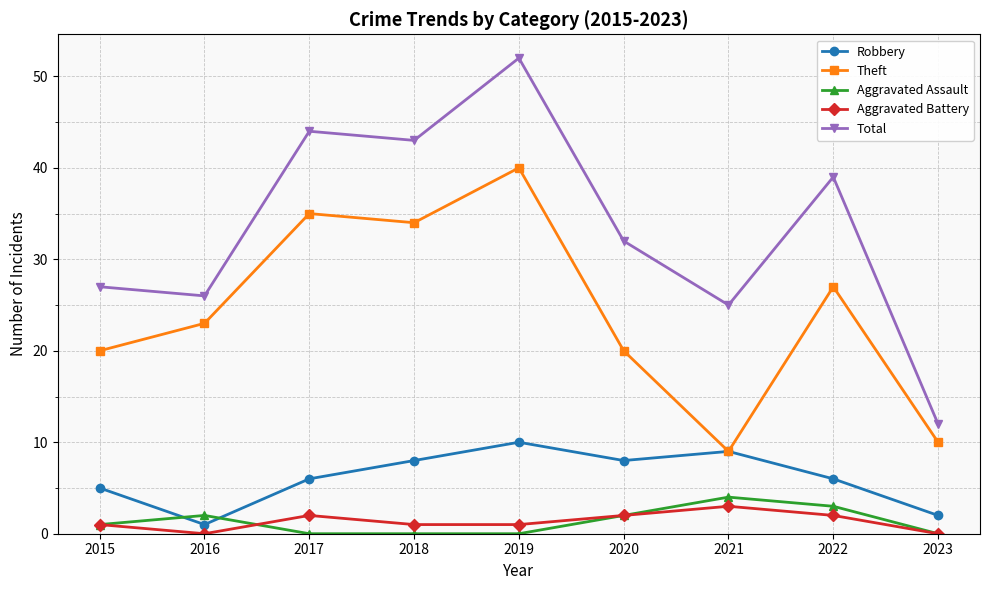

Read the Aggravated Battery value at 2019.

1